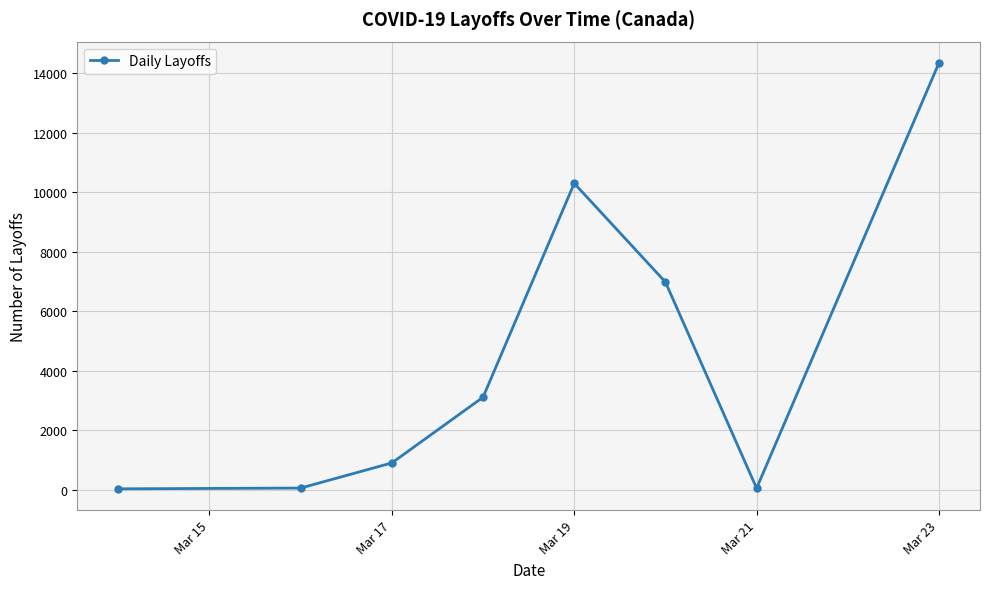

What is the difference between the second highest and second lowest values?

10248